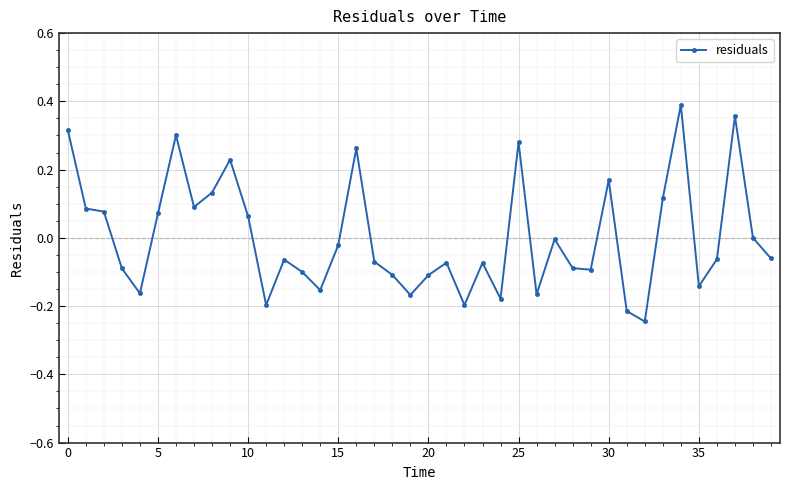

How many lines are shown in the chart?

1